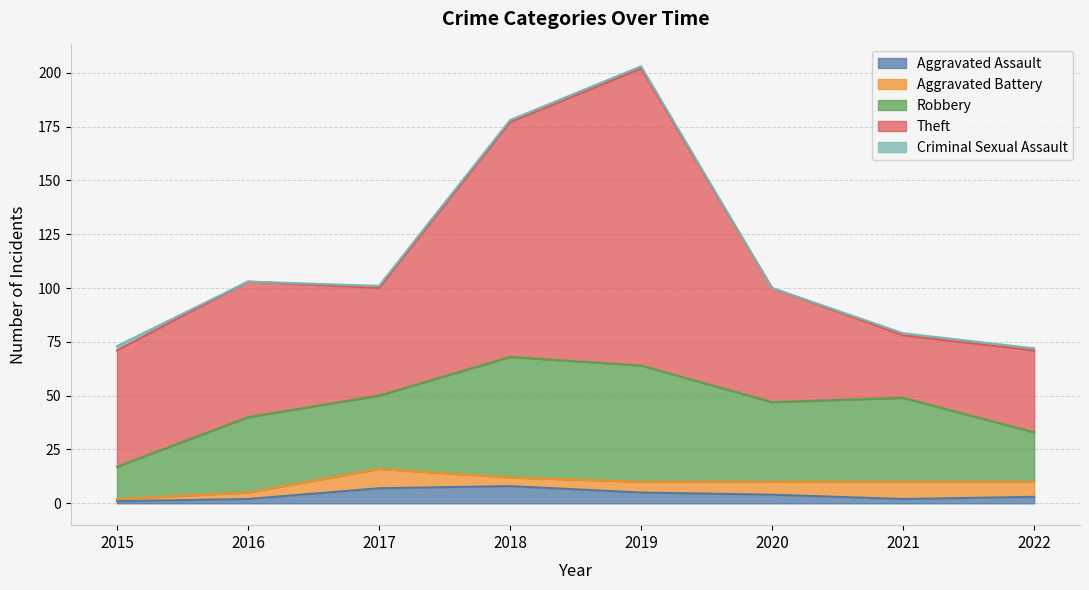

At 2019, list the series in order from largest to smallest.

Theft, Robbery, Aggravated Assault, Aggravated Battery, Criminal Sexual Assault